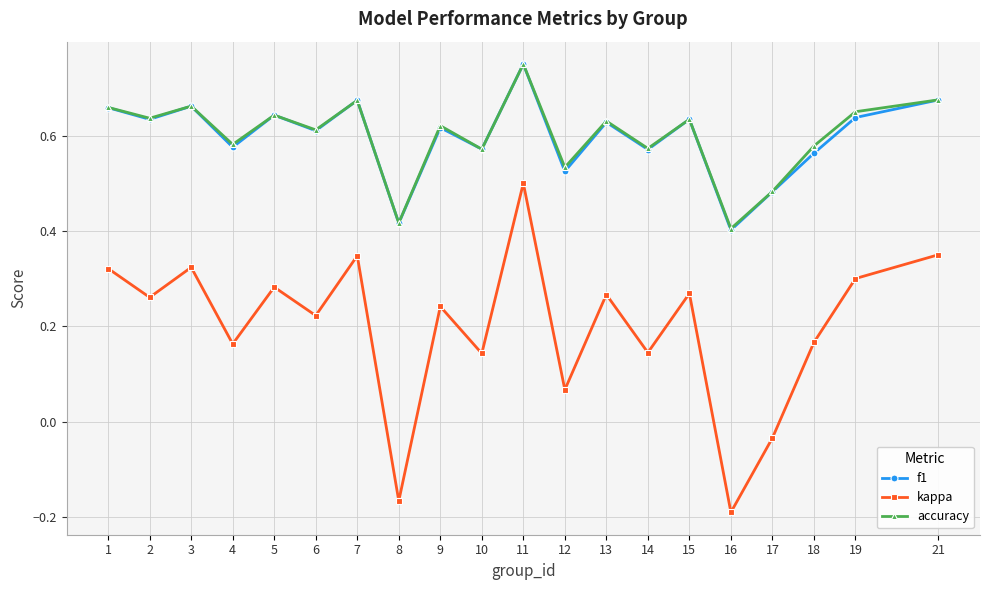

Where is the first local maximum for accuracy?

3